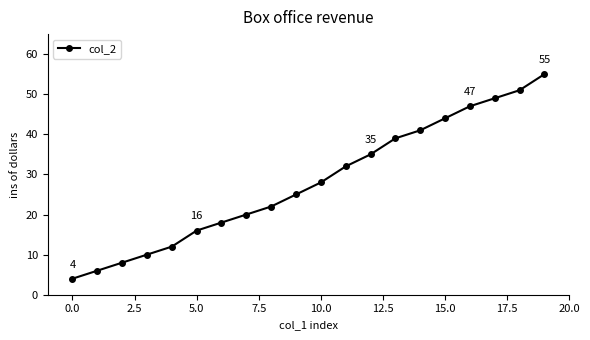

What is the average value?

28